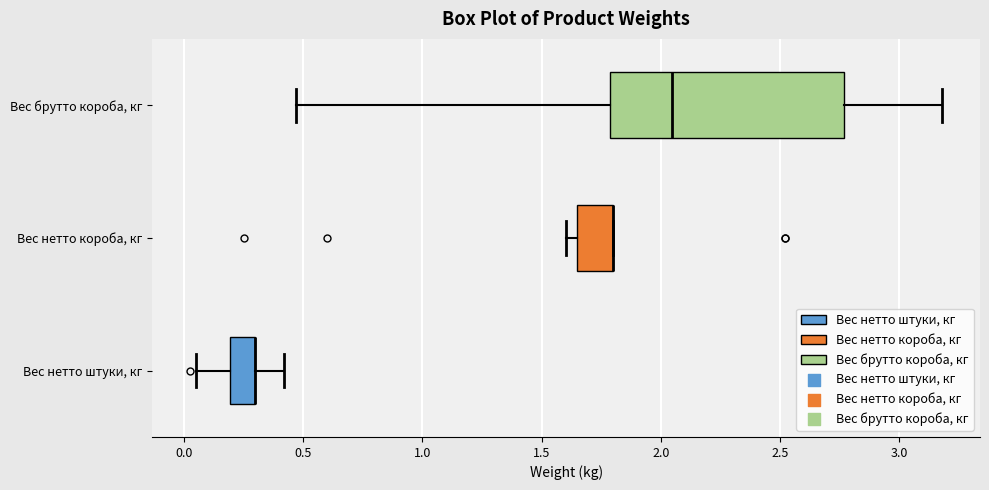

Which box is the widest, from its left edge to its right edge?

Вес брутто короба, кг